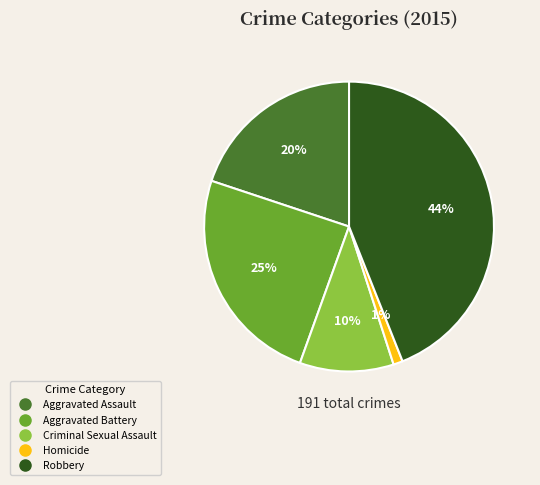

Rank the categories by value from lowest to highest.

Homicide, Criminal Sexual Assault, Aggravated Assault, Aggravated Battery, Robbery